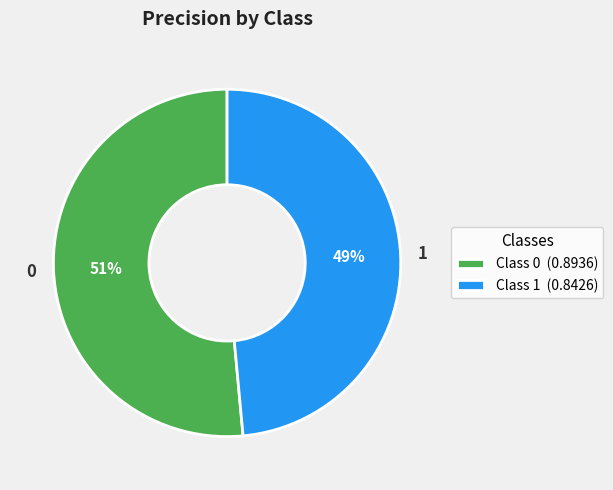

Rank the categories by value from lowest to highest.

1, 0